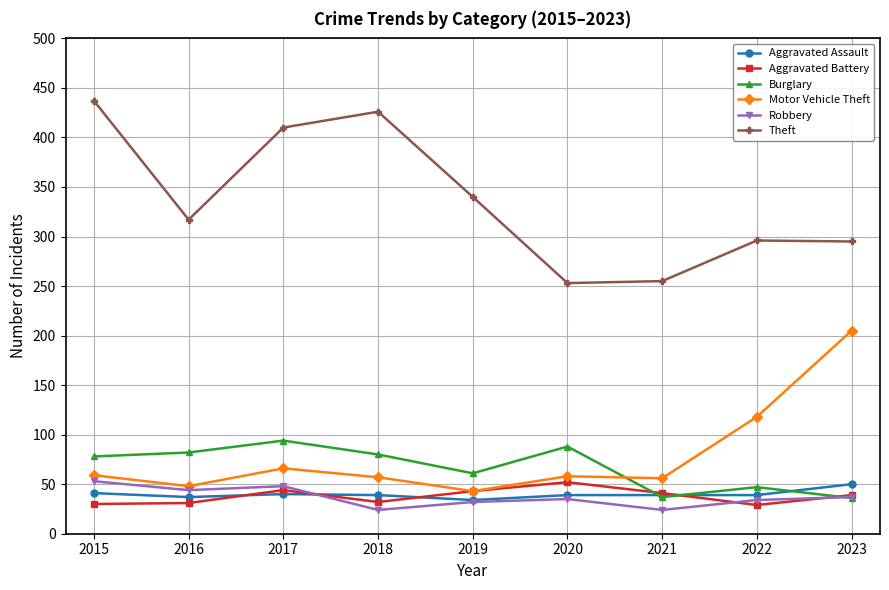

What is the value of the Robbery point at the 1st from the left?

53